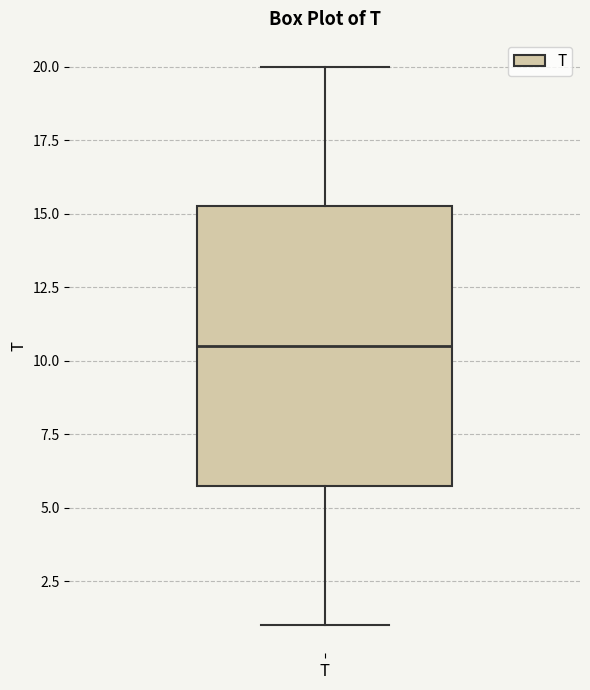

Where is the lower edge of the box for T on the y-axis? The values are not printed on the chart, so give them approximately, as read against the axis.

6.0